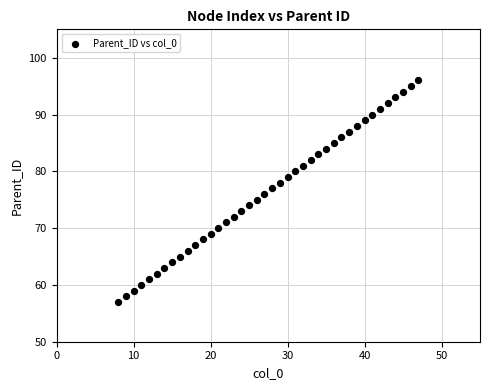

What is the range of X values (max minus min)?

39